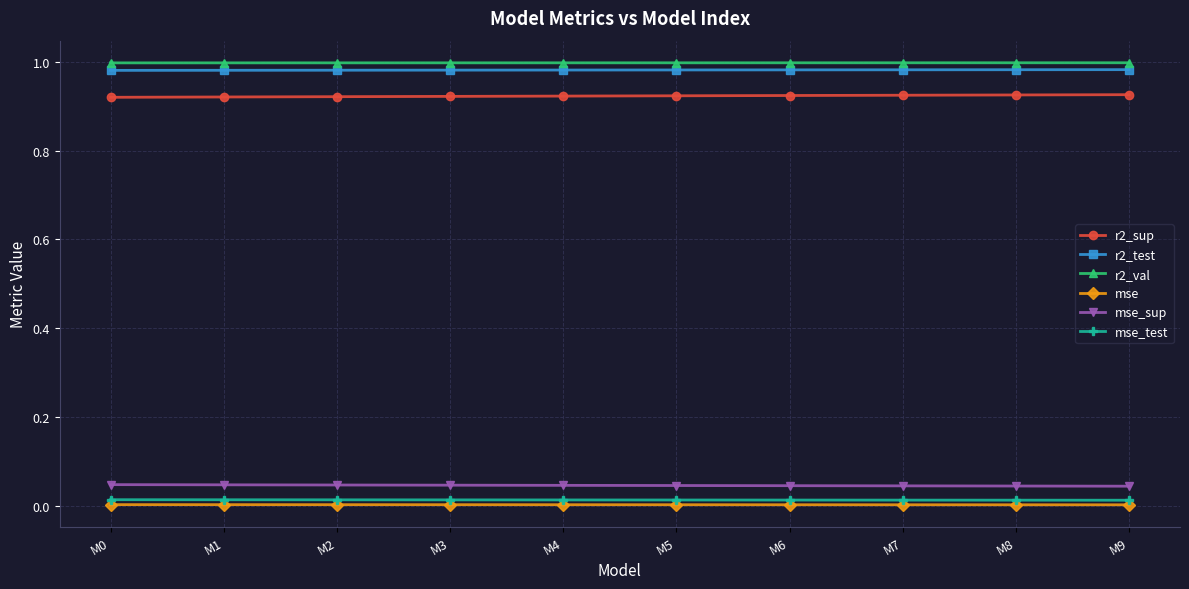

The mse_test series shows 0.0 at M4. True or false?

True